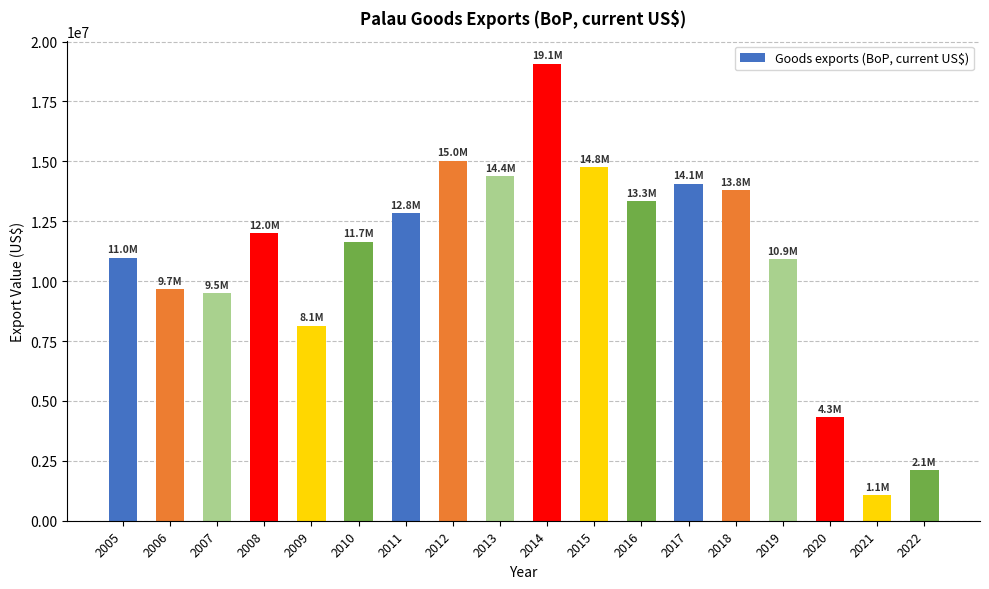

Read the value at 2007.

9489045.2